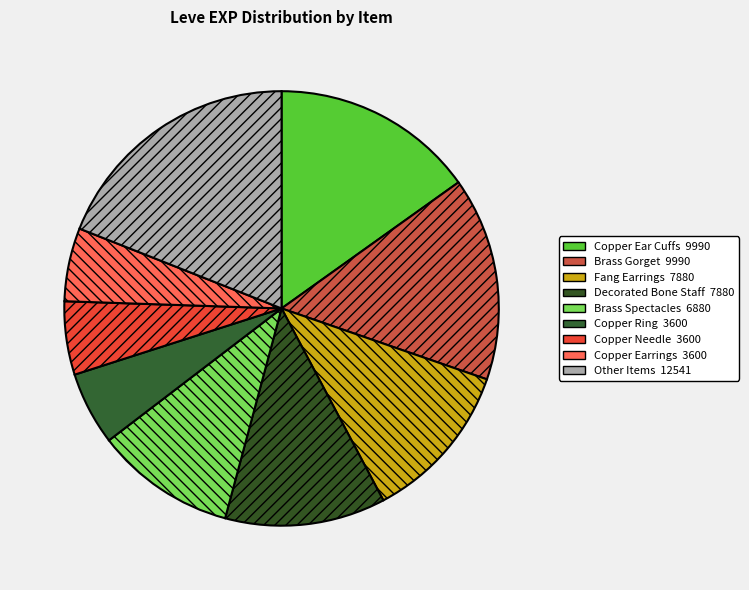

Count the number of slices in the pie.

9